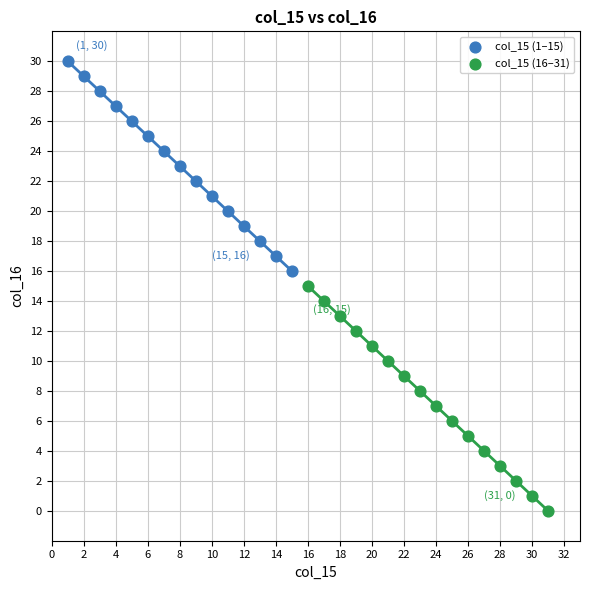

Which series contains the lowest Y value?

col_15 (16–31)